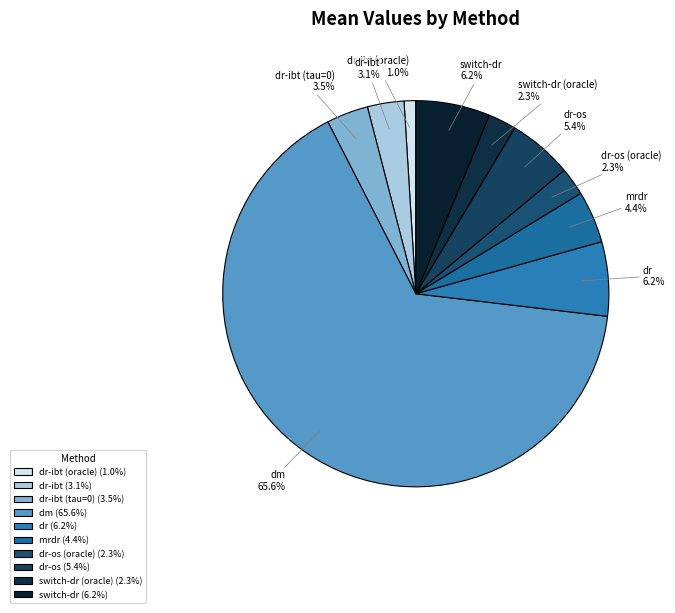

What is the largest slice in the pie chart?

dm